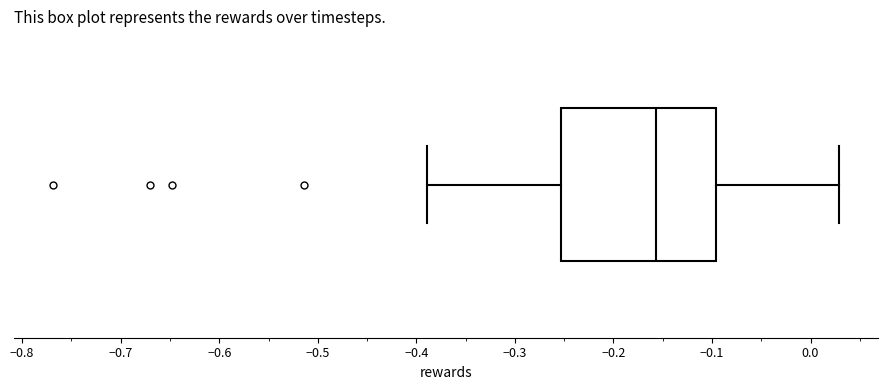

Transcribe this box plot: give where the median line is, the range the box spans, and where the two whiskers end, as read against the x-axis. The values are not printed on the chart, so give them approximately, as read against the axis.

median -0.16, box -0.25 to -0.10, whiskers -0.39 to 0.03